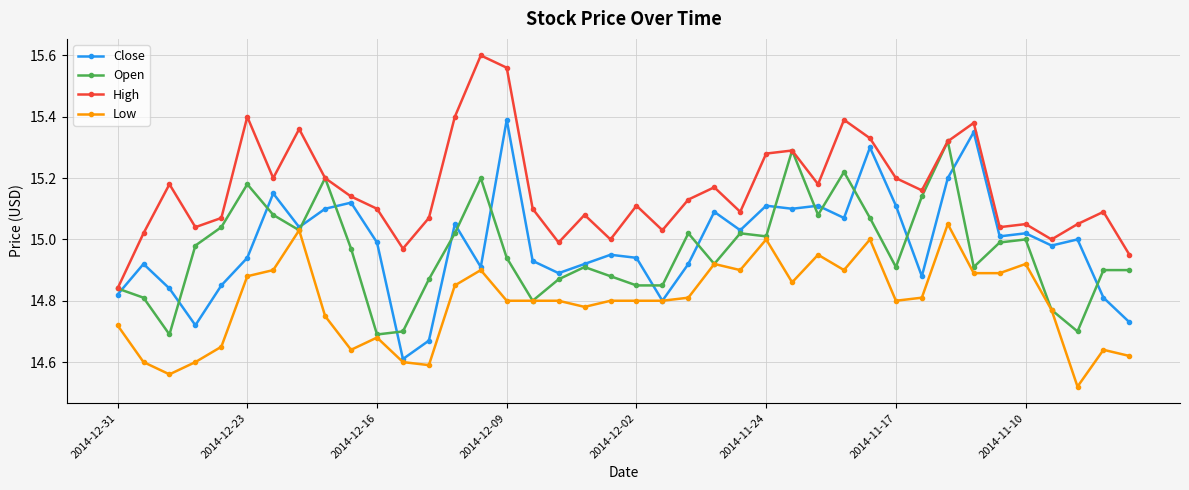

Rank the series by their maximum value, from highest to lowest.

High, Close, Open, Low